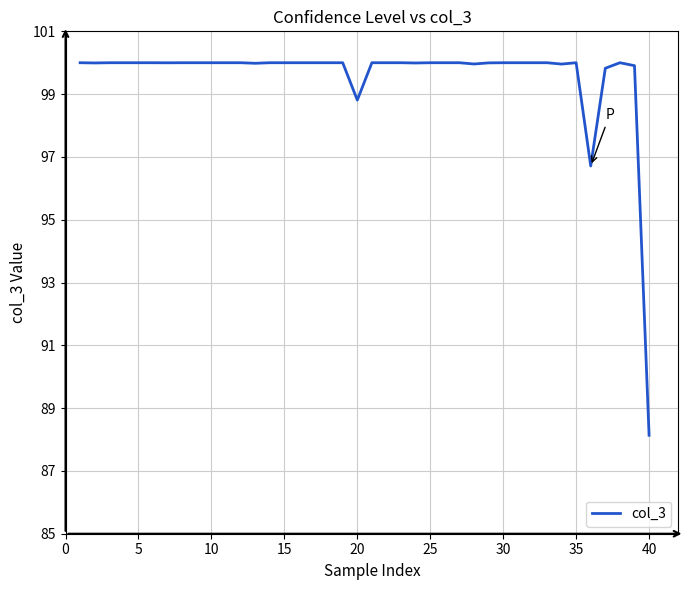

What is the smallest value displayed?

88.1